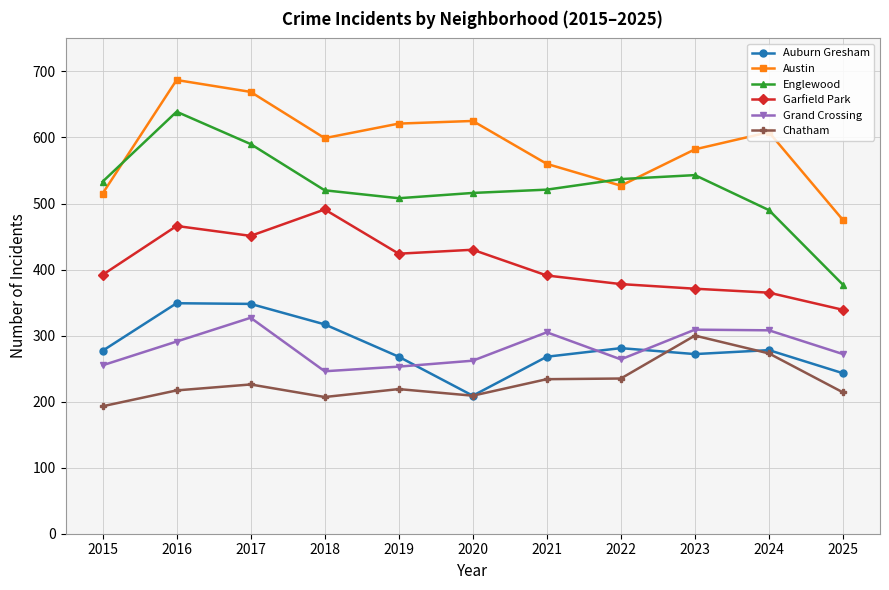

What is the smallest value displayed?

193